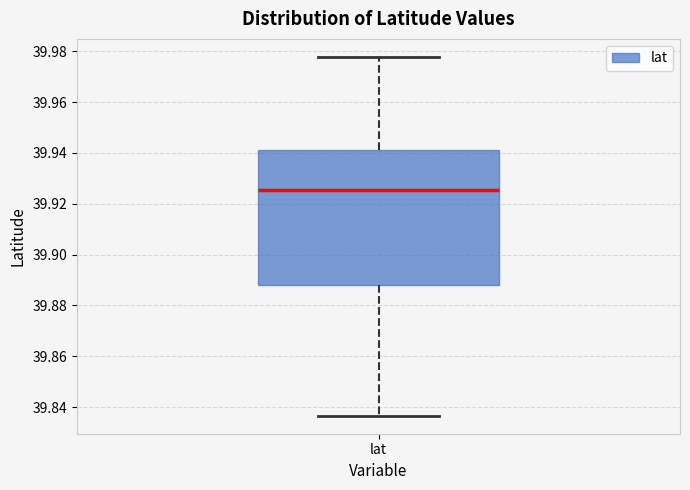

Read this box plot against the y-axis: the position of the median line, the range covered by the box, and the ends of both whiskers. The values are not printed on the chart, so give them approximately, as read against the axis.

median 39.926, box 39.888 to 39.940, whiskers 39.836 to 39.978